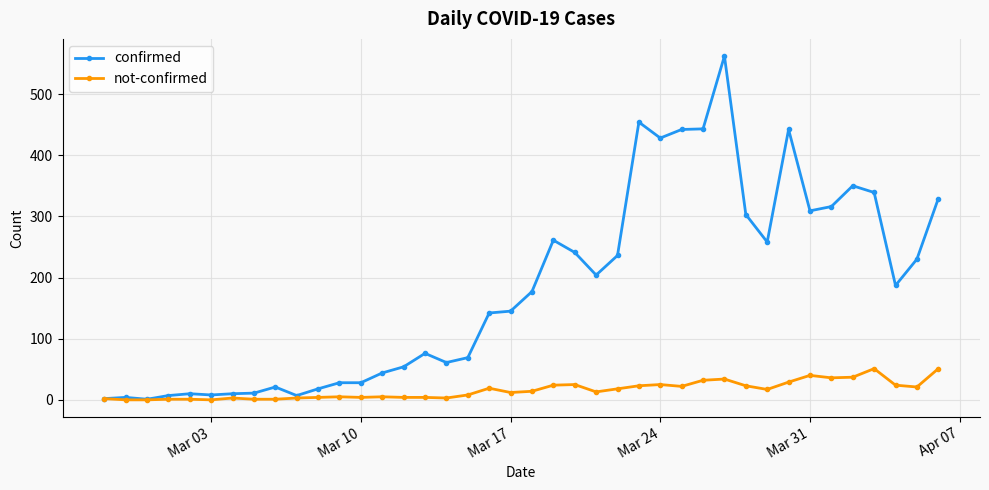

Is this an area chart (filled region under the line)?

No